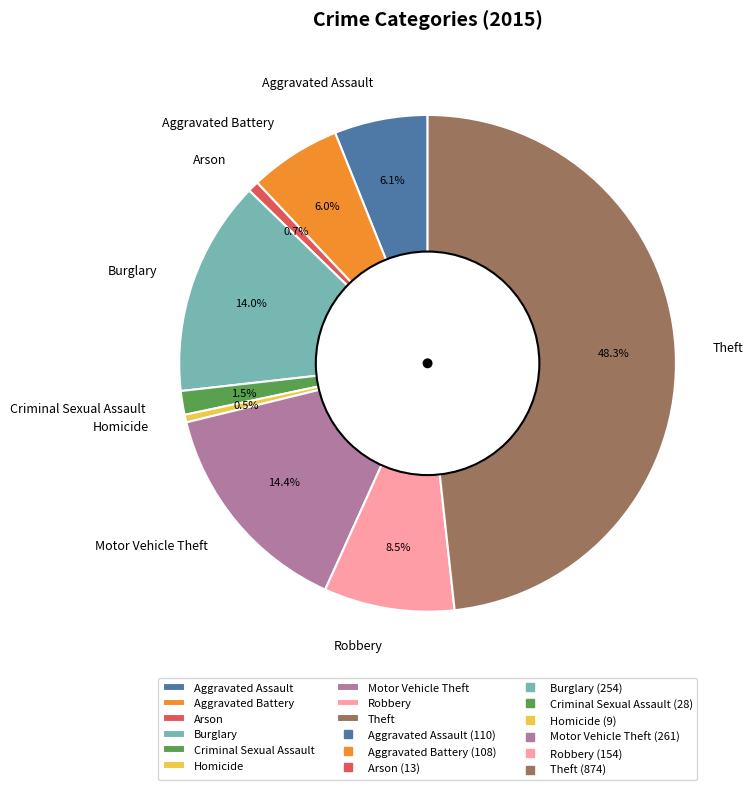

What is the largest slice in the pie chart?

Theft